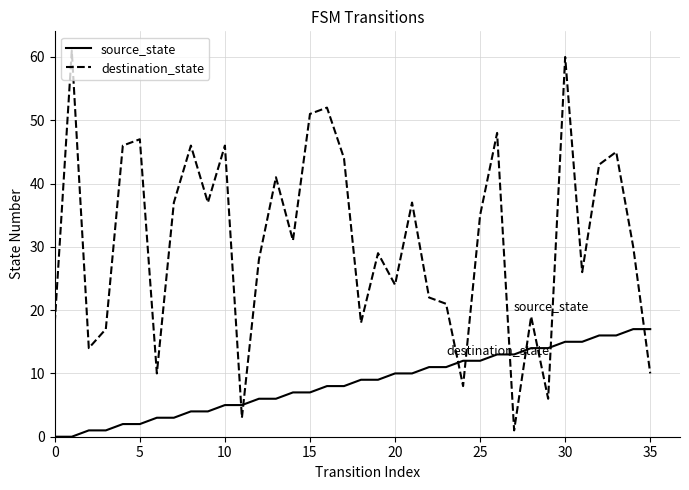

Which series has the largest total across all categories?

destination_state